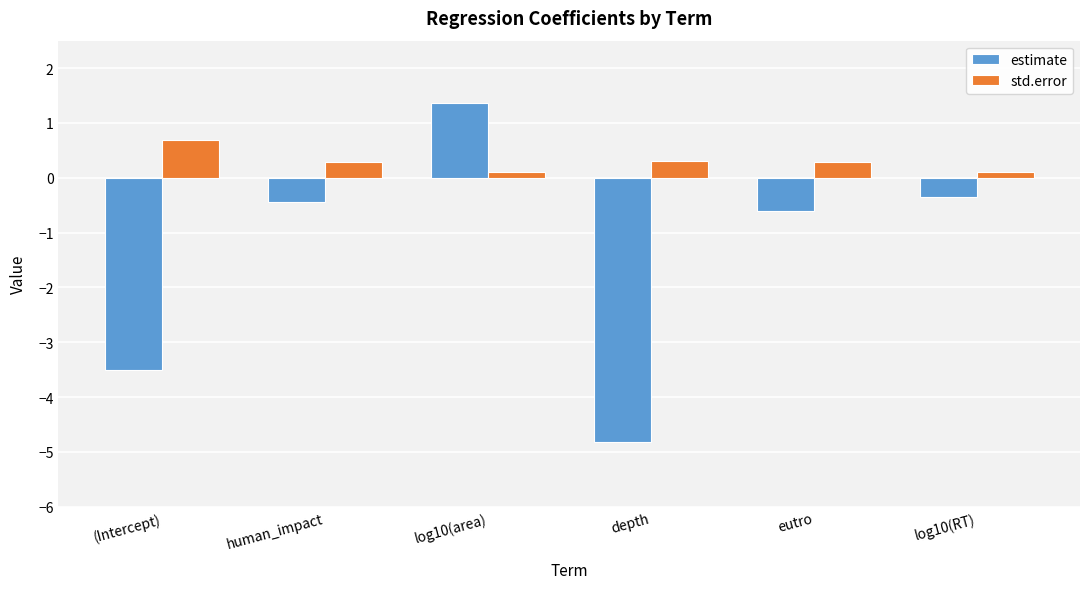

What is the sum of the estimate values at depth and human_impact?

-5.3